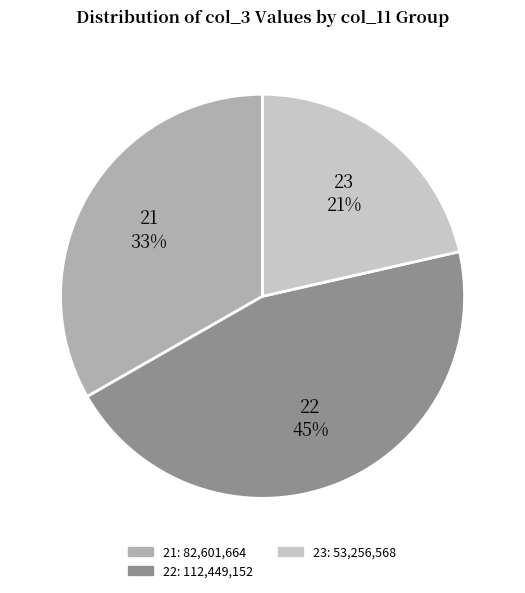

Rank the categories by value from highest to lowest.

22 45%, 21 33%, 23 21%